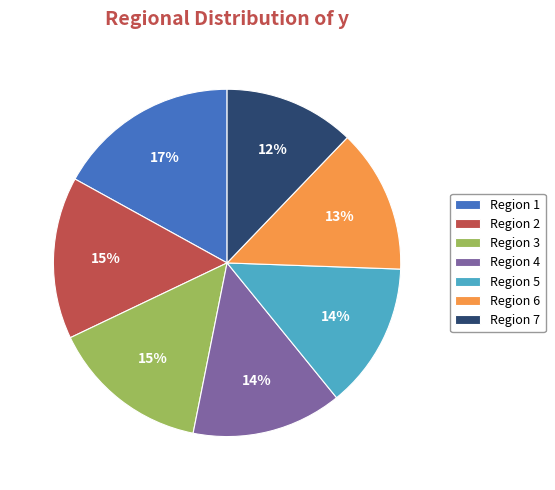

Do Region 7 and Region 6 together represent more than half of the pie?

No